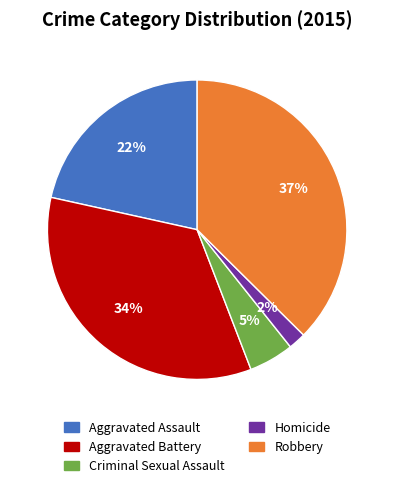

To the nearest percent, what is the average slice percentage?

20%